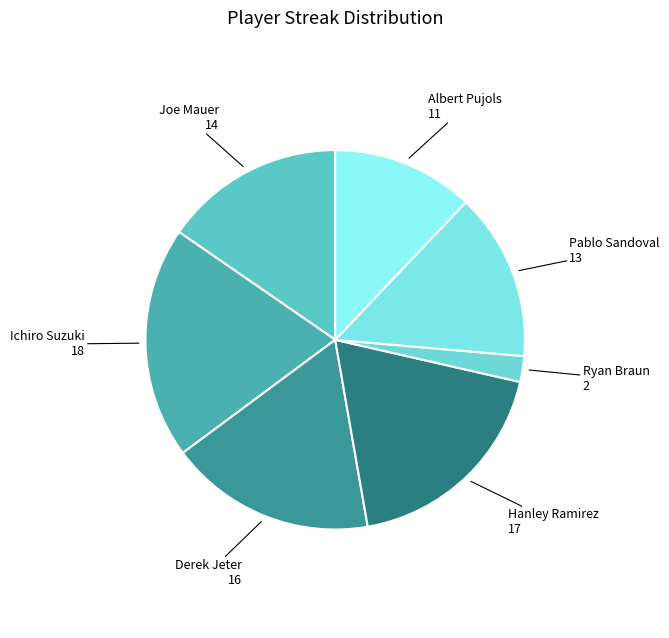

Which slice is the smallest?

Ryan Braun